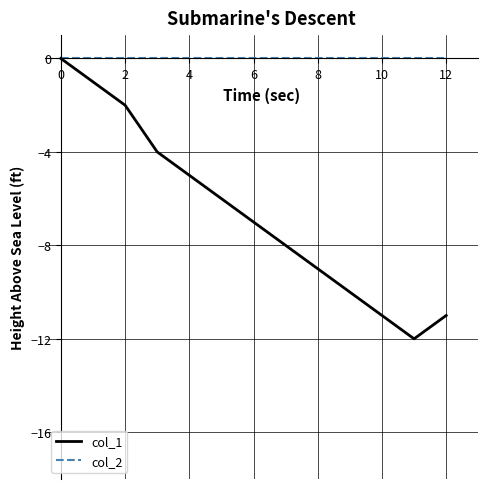

Rank the series by their average value, from highest to lowest.

col_2, col_1